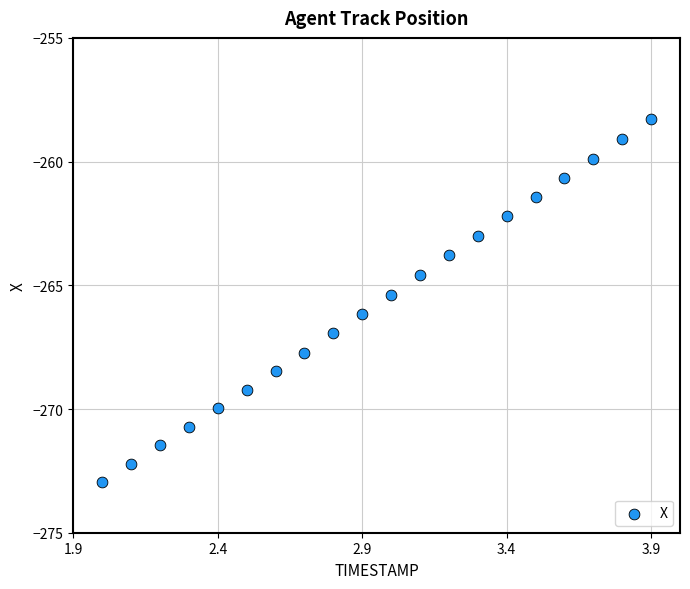

What is the range of X values (max minus min)?

1.9